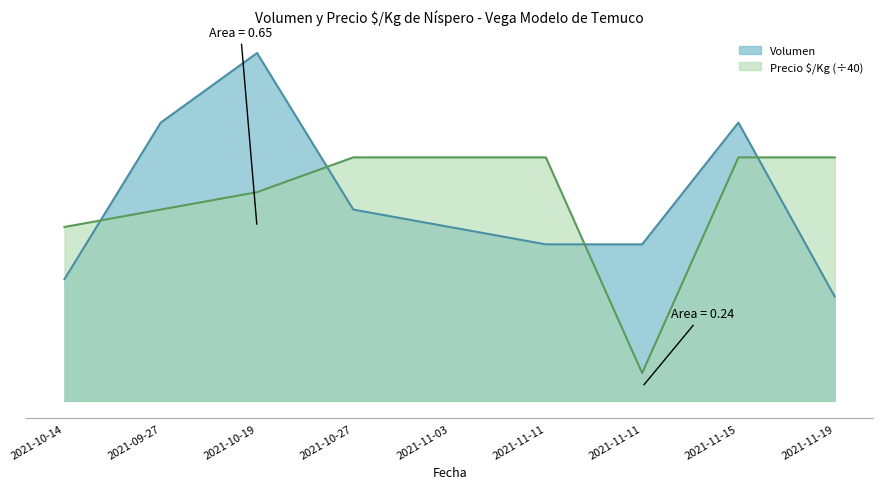

Reading right to left, transcribe all the data shown in this chart.

Volumen: 2021-11-19=30	2021-11-15=80	2021-11-11=45	2021-11-11=45	2021-11-03=50	2021-10-27=55	2021-10-19=100	2021-09-27=80	2021-10-14=35
Precio $/Kg: 2021-11-19=70	2021-11-15=70	2021-11-11=8	2021-11-11=70	2021-11-03=70	2021-10-27=70	2021-10-19=60	2021-09-27=55	2021-10-14=50